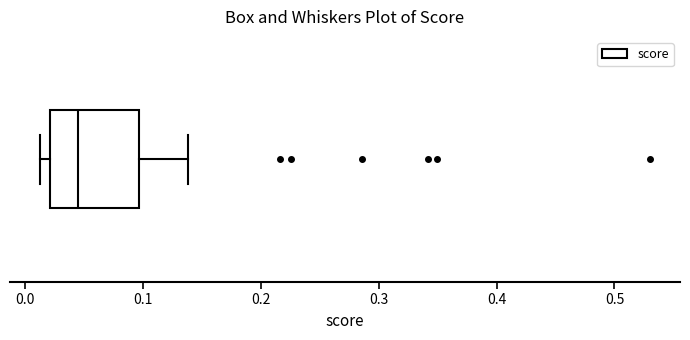

Transcribe this box plot: give where the median line is, the range the box spans, and where the two whiskers end, as read against the x-axis. The values are not printed on the chart, so give them approximately, as read against the axis.

median 0.04, box 0.02 to 0.10, whiskers 0.01 to 0.14